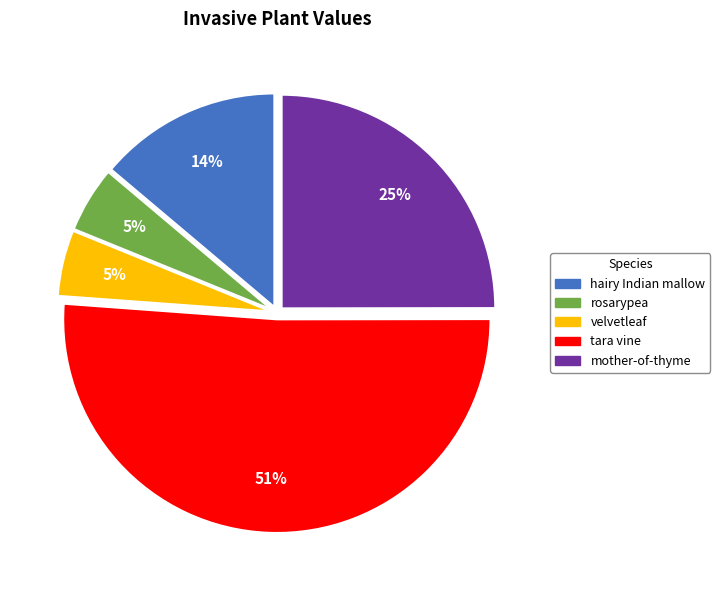

Approximately how many times larger is the value at rosarypea compared to velvetleaf?

1.0